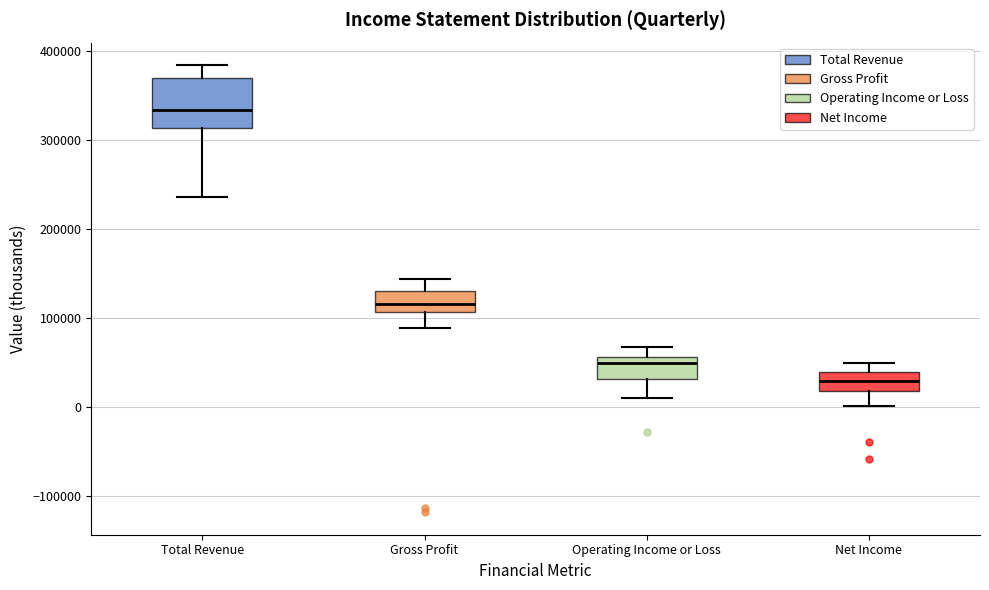

Which box is the tallest, from its lower edge to its upper edge?

Total Revenue